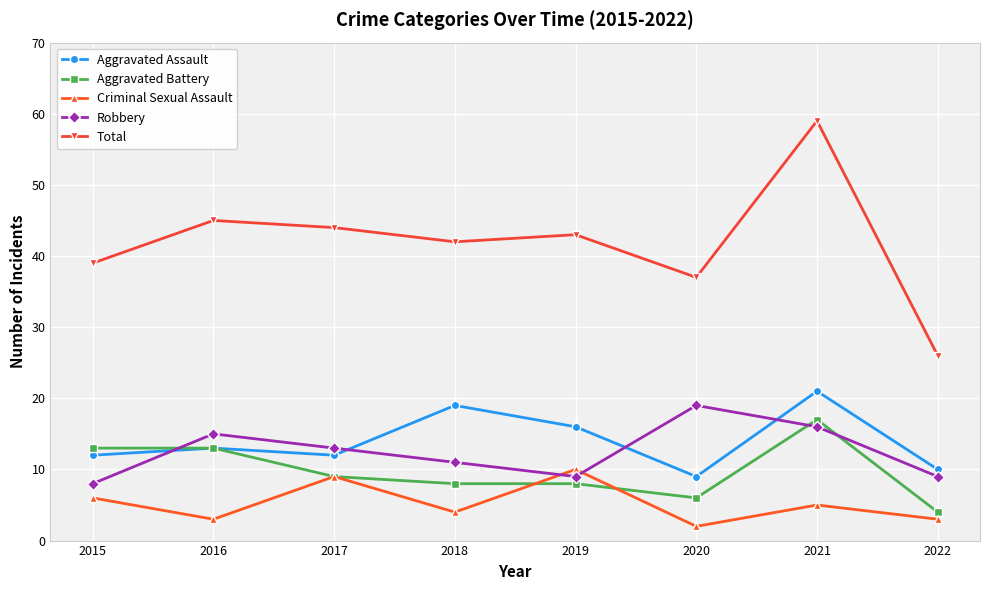

Read the Aggravated Battery value at 2016.

13